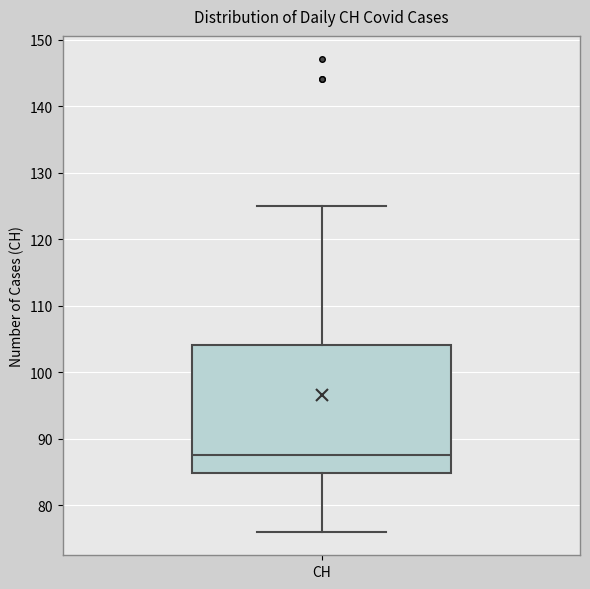

Where is the lower edge of the box for CH on the y-axis? The values are not printed on the chart, so give them approximately, as read against the axis.

85